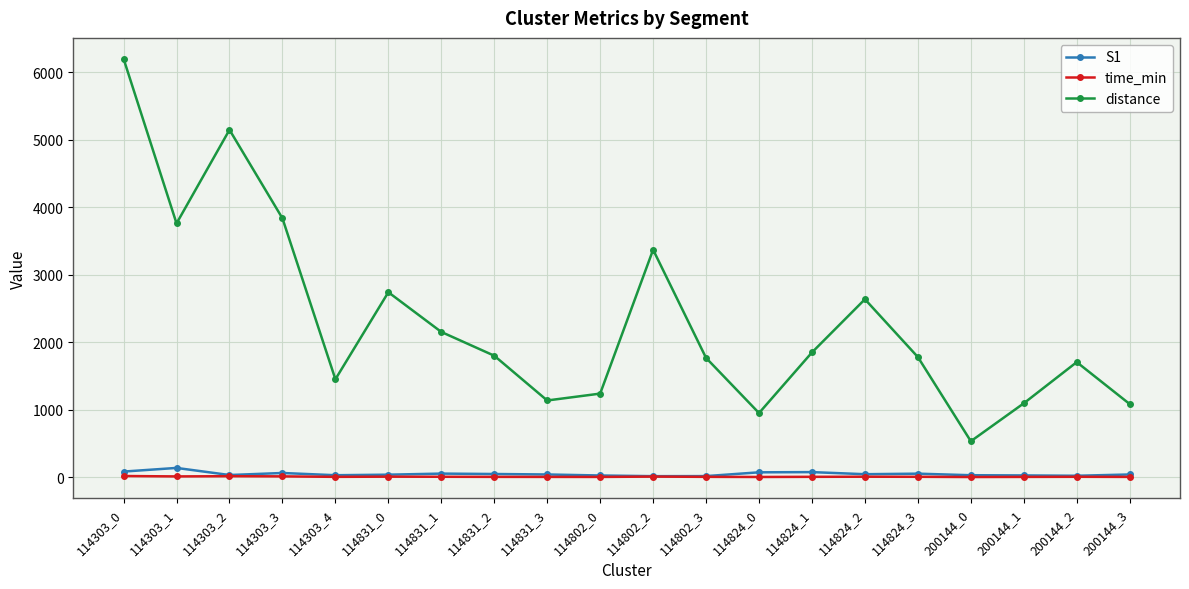

Rank the series by their maximum value, from lowest to highest.

time_min, S1, distance